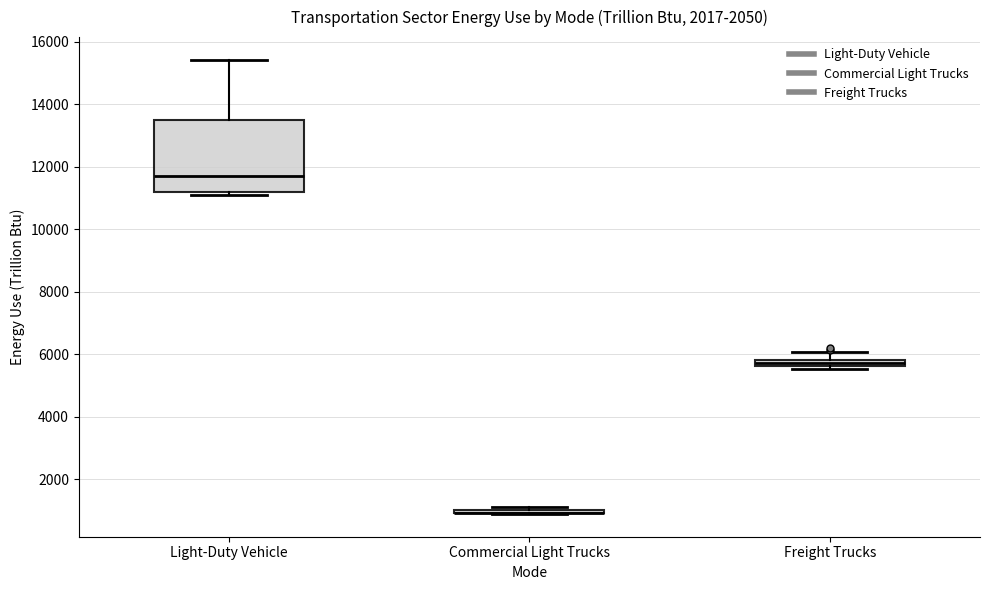

Which box is the tallest, from its lower edge to its upper edge?

Light-Duty Vehicle